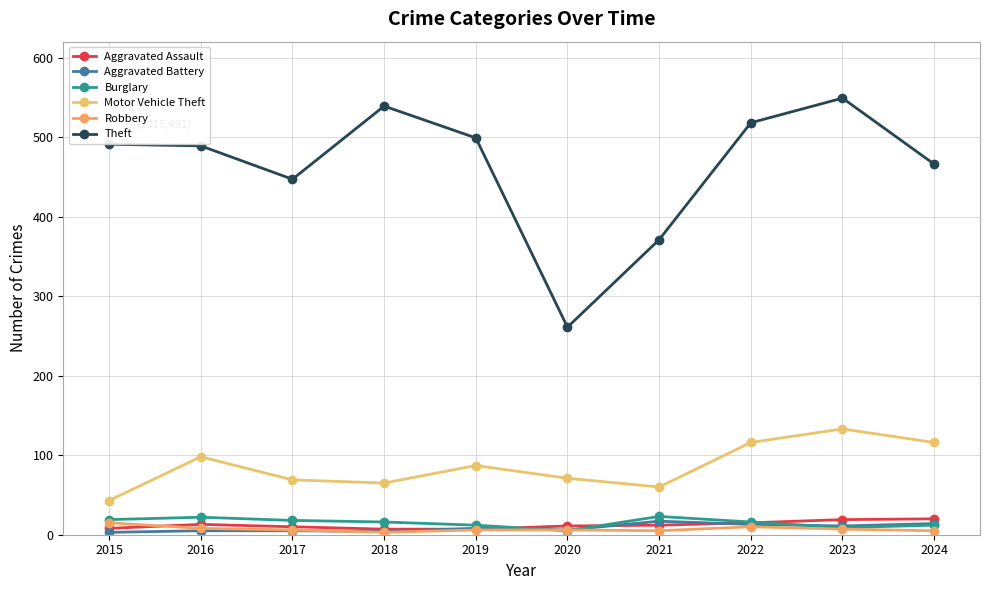

What are all the series names shown in the legend?

Aggravated Assault, Aggravated Battery, Burglary, Motor Vehicle Theft, Robbery, Theft